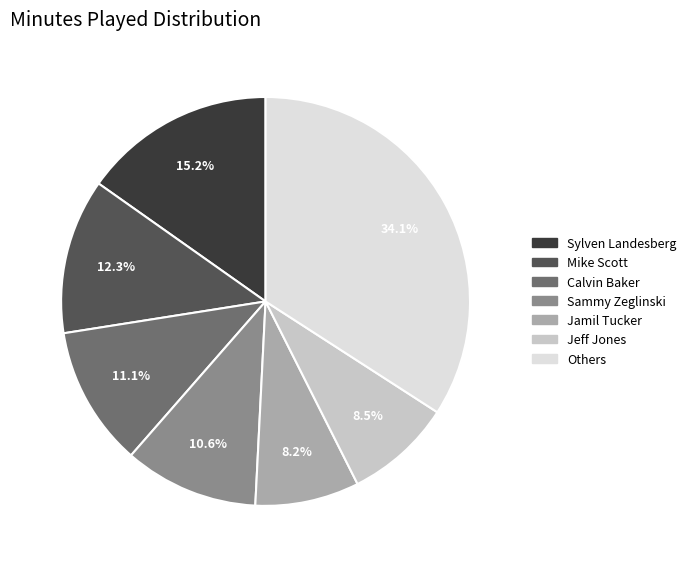

Combined, what portion of the pie is Jeff Jones and Sammy Zeglinski?

19.1%